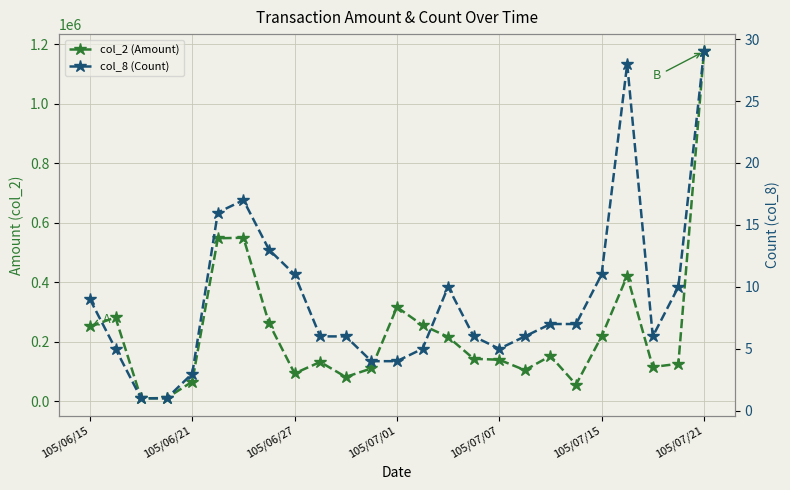

True or false: col_8 (Count) has a value of 5 at 105/07/07.

True